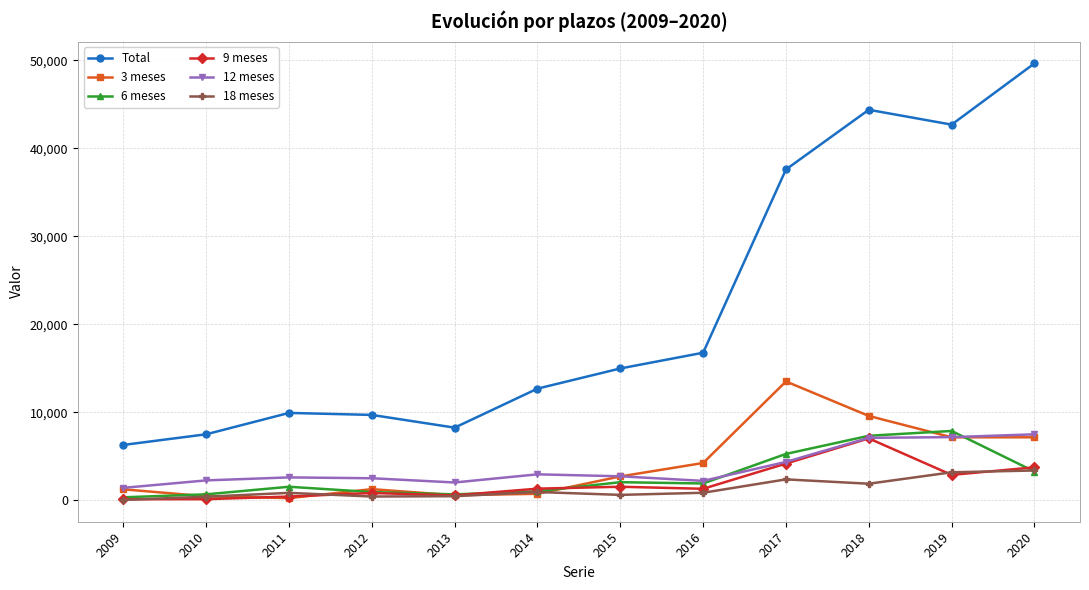

True or false: 18 meses and Total intersect in this chart.

False